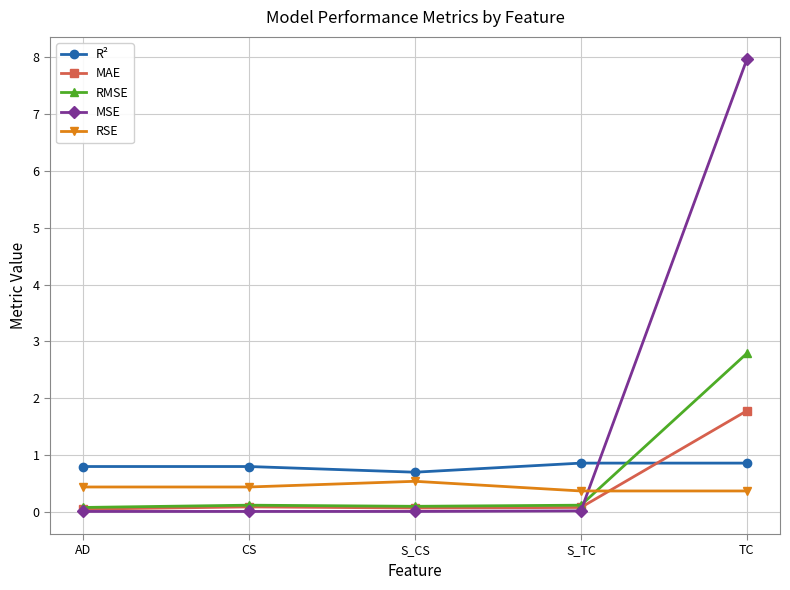

Where do RSE and MAE first cross each other?

S_TC and TC